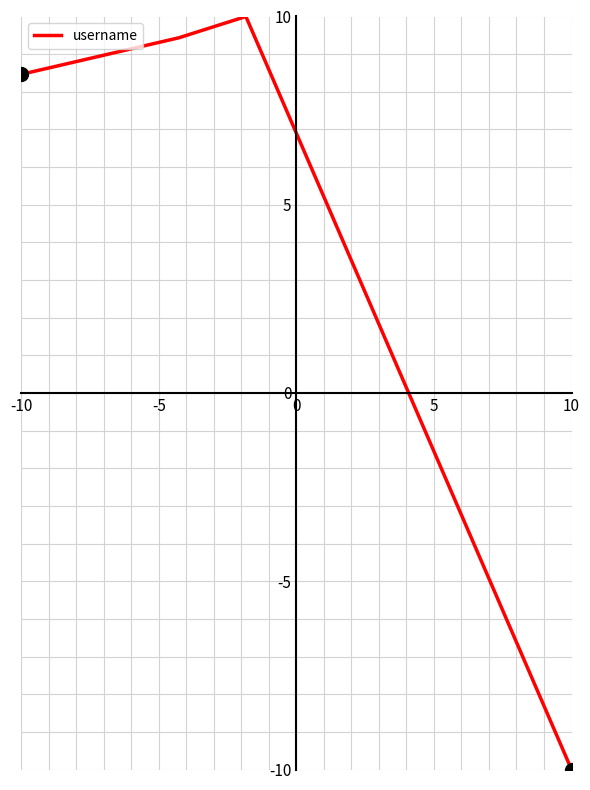

What is the maximum value shown in the chart?

10.0